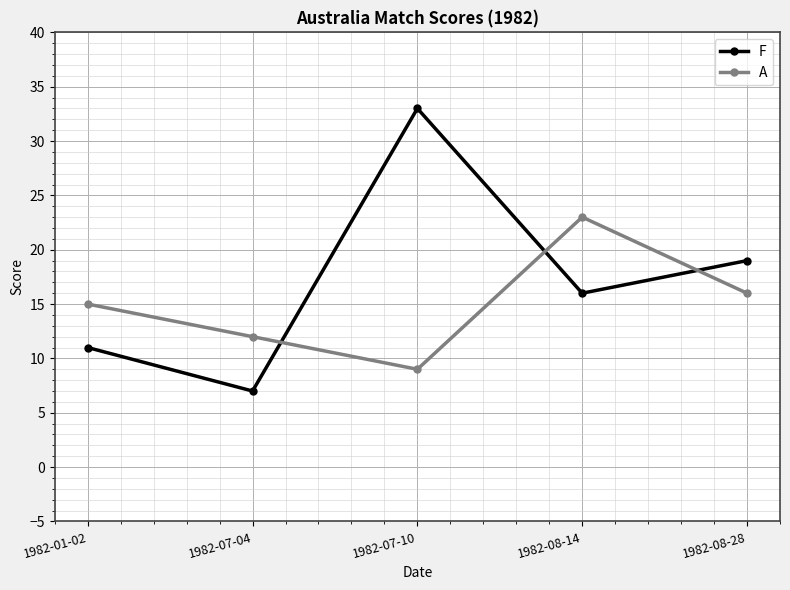

What is the highest value of the F series?

33